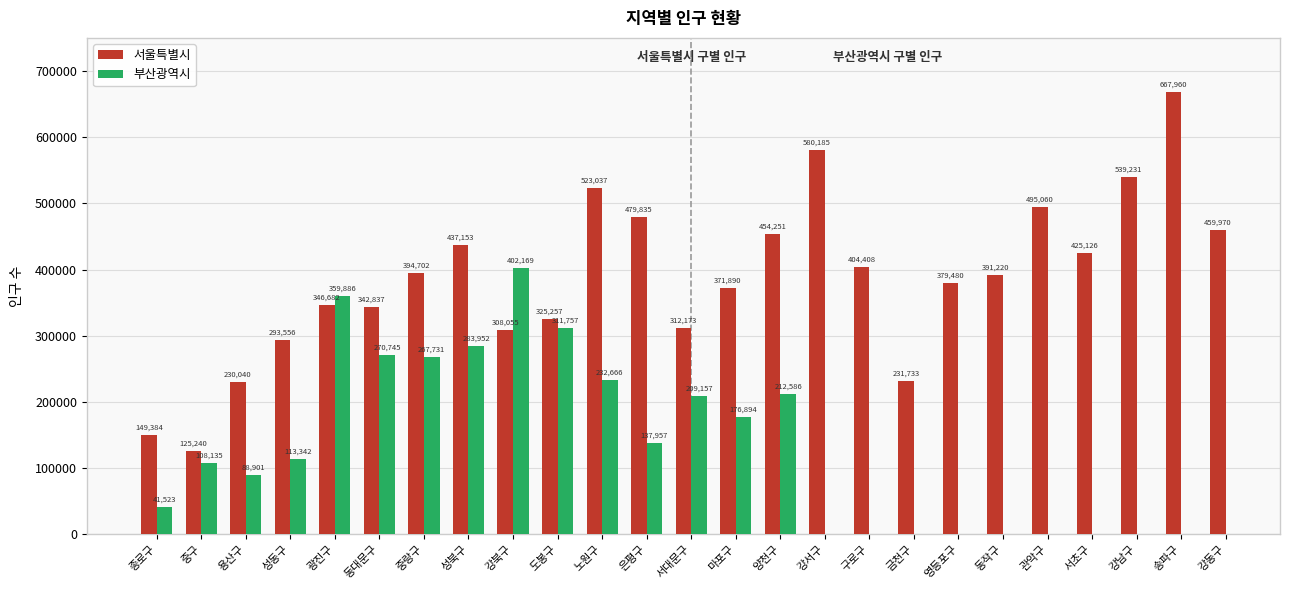

The value of 서울특별시 at 중랑구 is 143709.5. True or false?

False